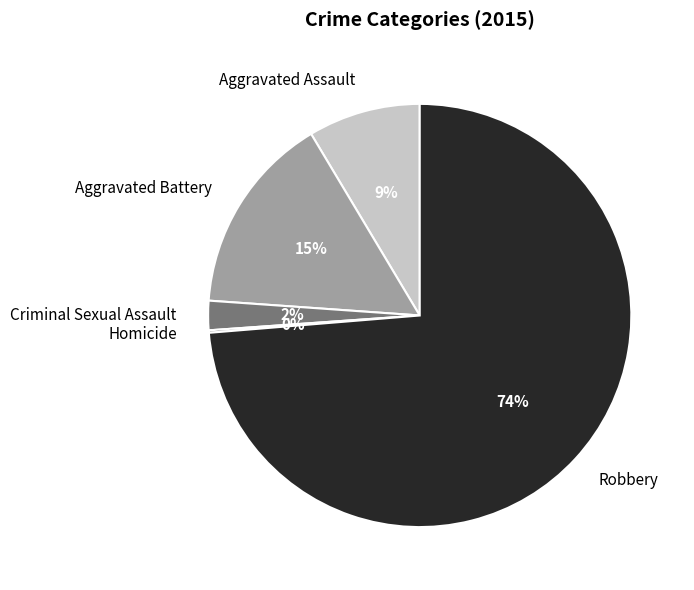

Which slice represents more than half of the pie?

Robbery